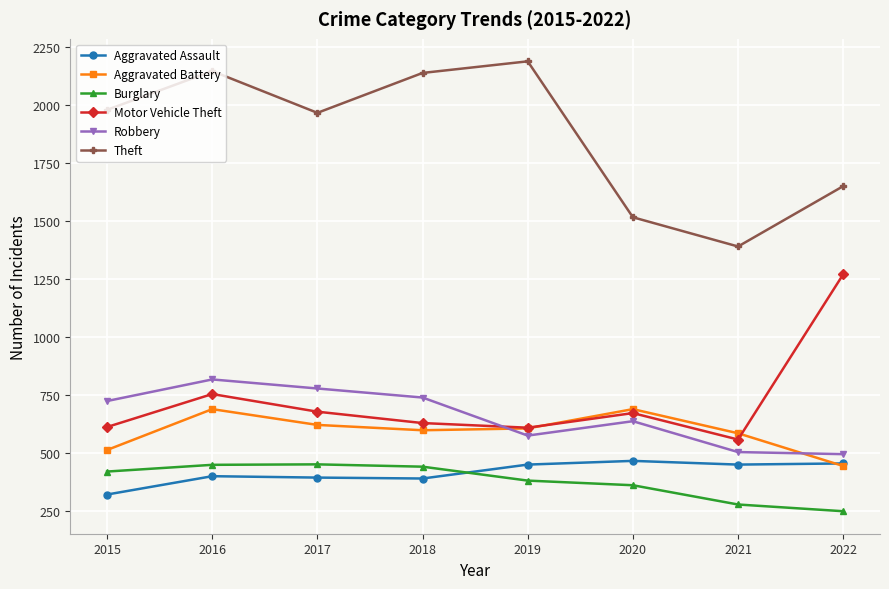

Between 2016 and 2018, which series saw the biggest shift?

Motor Vehicle Theft